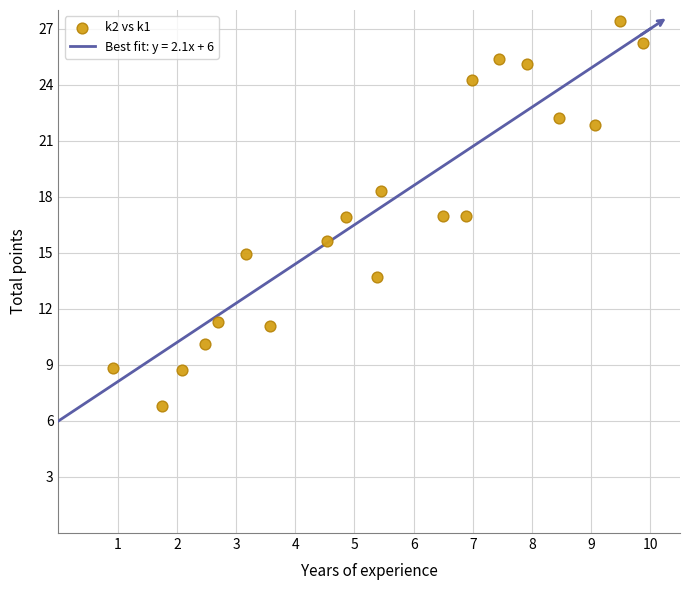

What is the range of Y values (max minus min)?

20.6